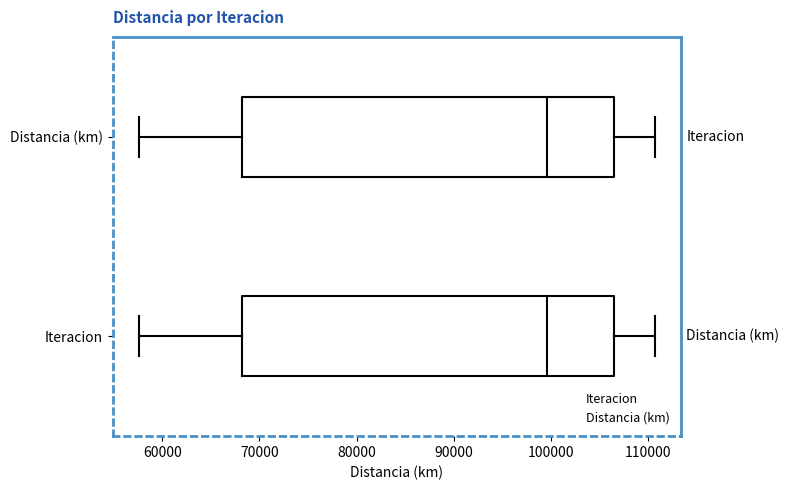

Reading bottom to top, read every box against the x-axis: the position of its median line, the range the box covers, and the ends of its whiskers. The values are not printed on the chart, so give them approximately, as read against the axis.

Iteracion: median 100000, box 68000 to 107000, whiskers 58000 to 111000
Distancia (km): median 100000, box 68000 to 107000, whiskers 58000 to 111000